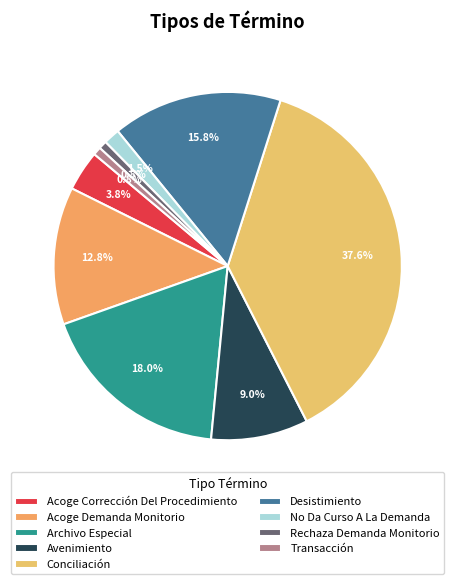

Does any single category account for the majority?

No